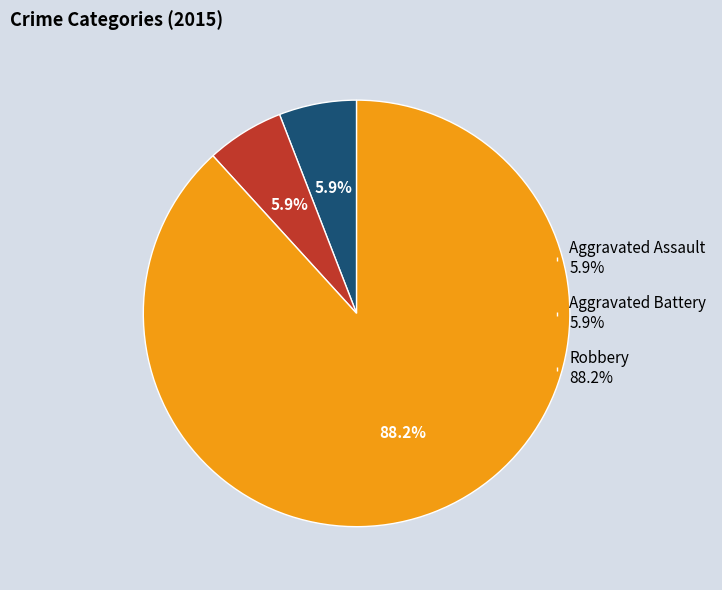

What is the total percentage of Aggravated Assault and Aggravated Battery?

11.8%